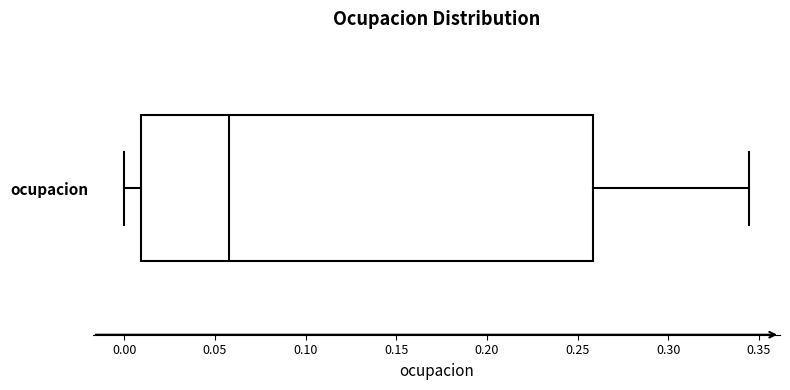

Where is the left edge of the box for ocupacion on the x-axis? The values are not printed on the chart, so give them approximately, as read against the axis.

0.010